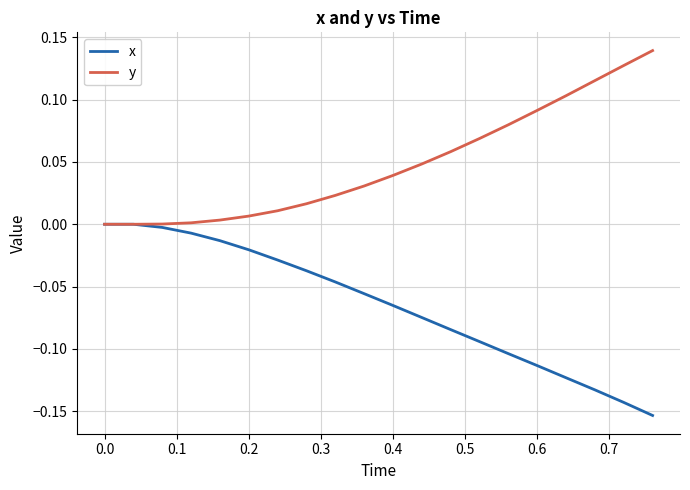

Rank the series by their average value, from highest to lowest.

y, x